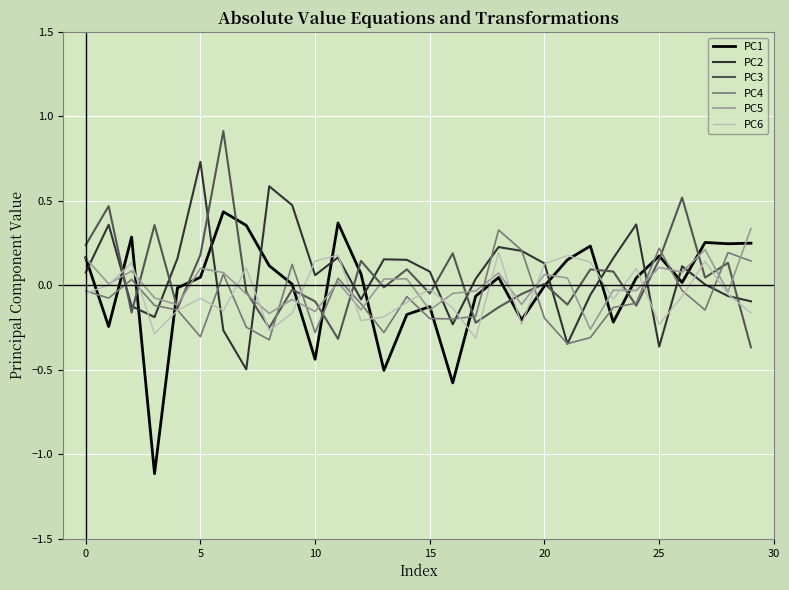

Which series has the widest spread of values?

PC1